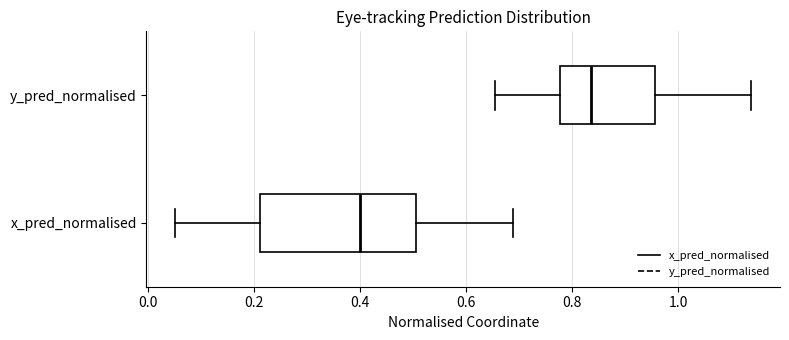

Comparing the boxes themselves (not the whiskers), which one is the widest?

x_pred_normalised